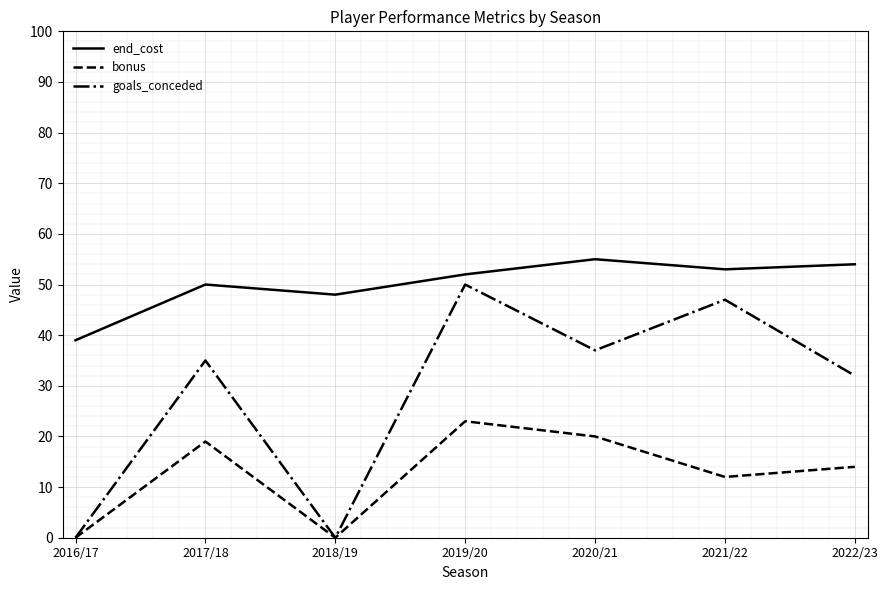

Which series changed the most between 2018/19 and 2020/21?

goals_conceded